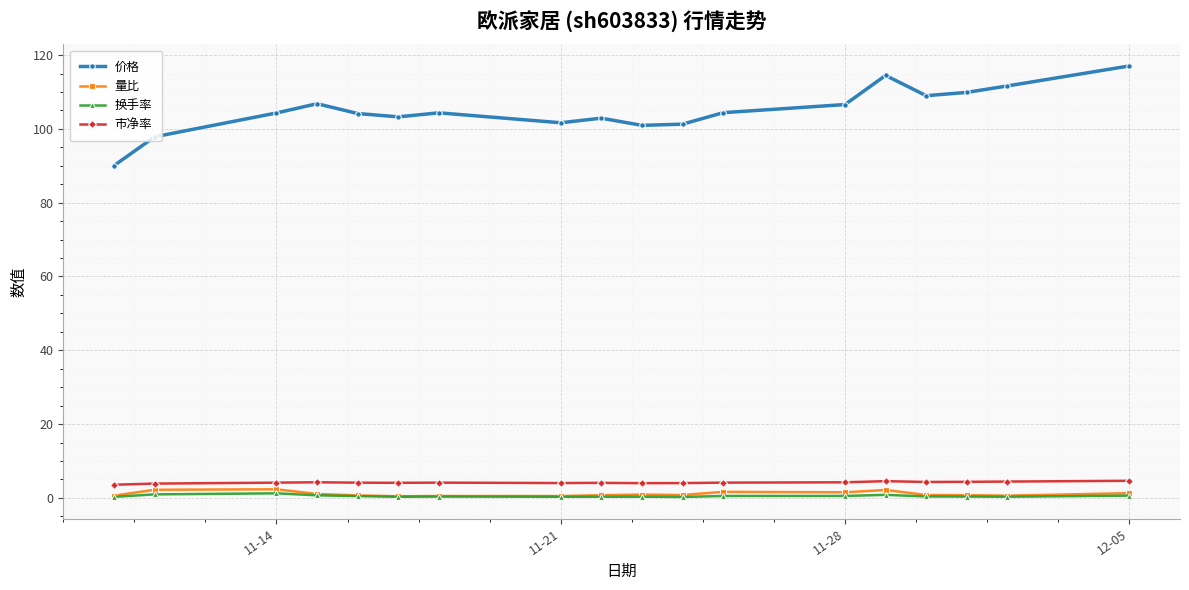

True or false: 市净率 has more than 2 interior local peaks.

True